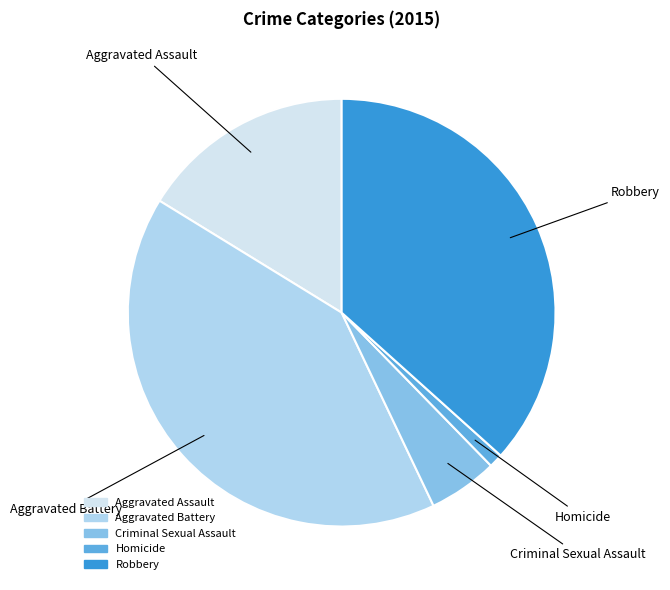

Combined, do Homicide and Robbery account for over 50%?

No